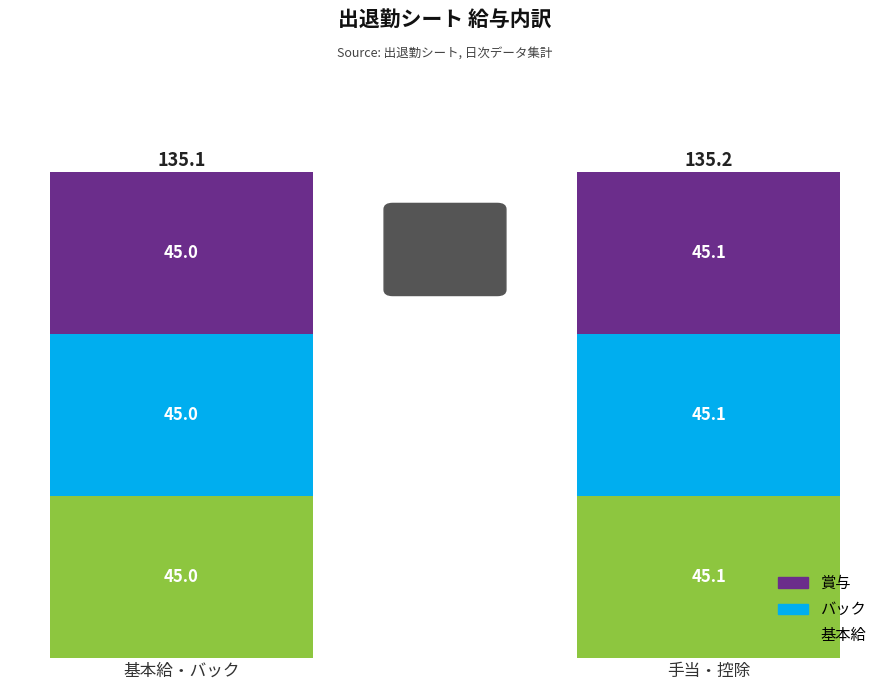

What is the sum of all 基本給 values?

90.1